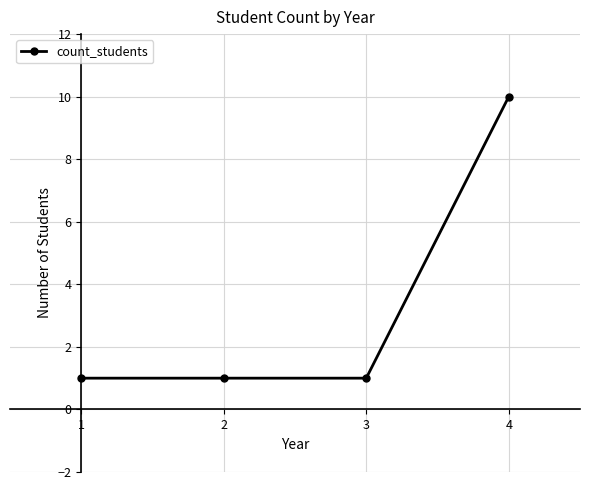

How many series are shown in this chart?

1